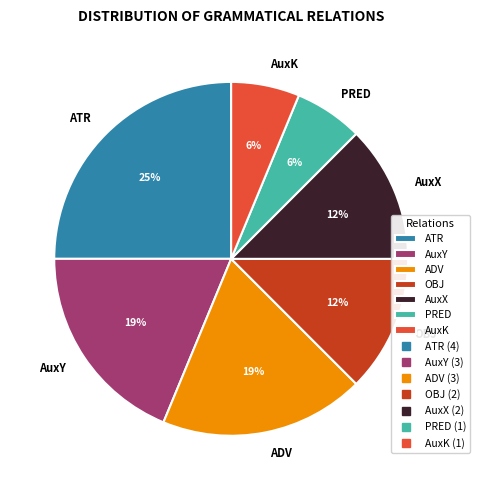

Between PRED and ADV, which is larger?

ADV